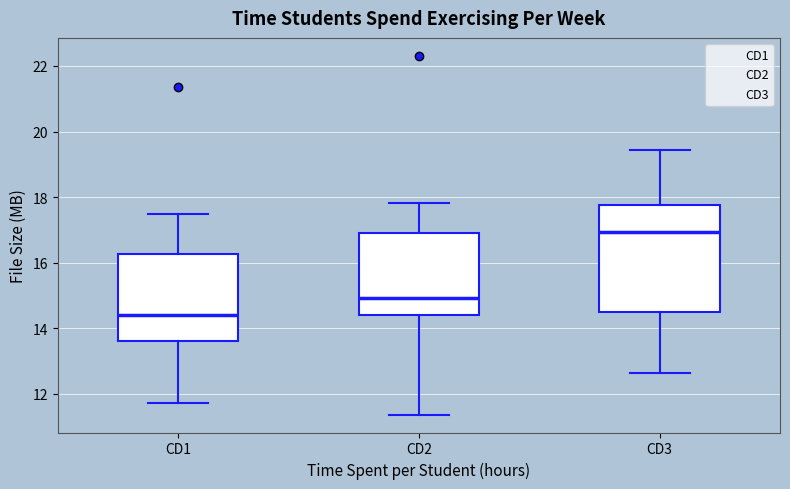

Which box is the tallest, from its lower edge to its upper edge?

CD3